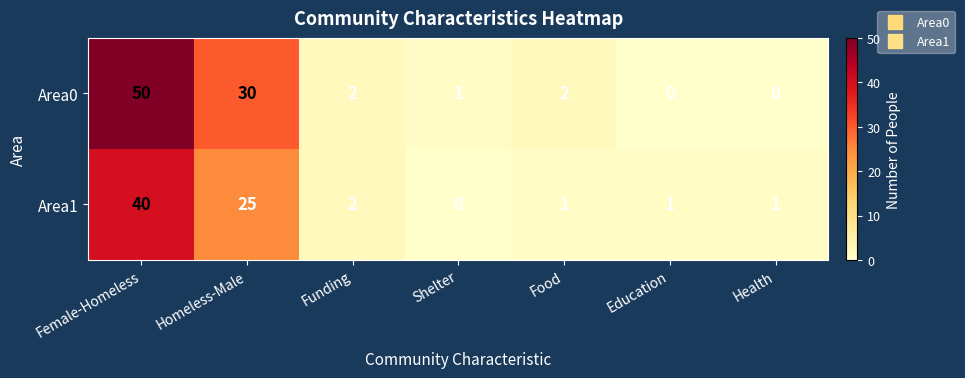

At which label is Area1 closest to 20?

Homeless-Male